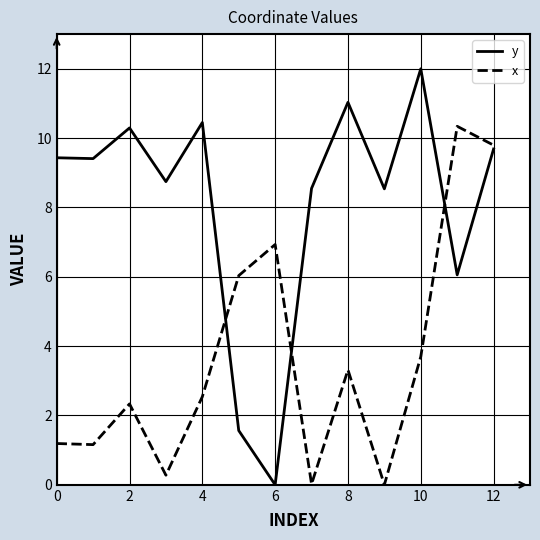

Which series has the widest spread of values?

y